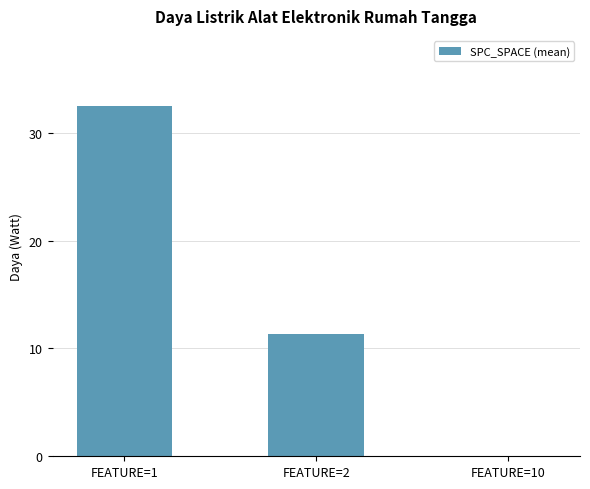

Is it true that the value at FEATURE=2 is 2.6?

False